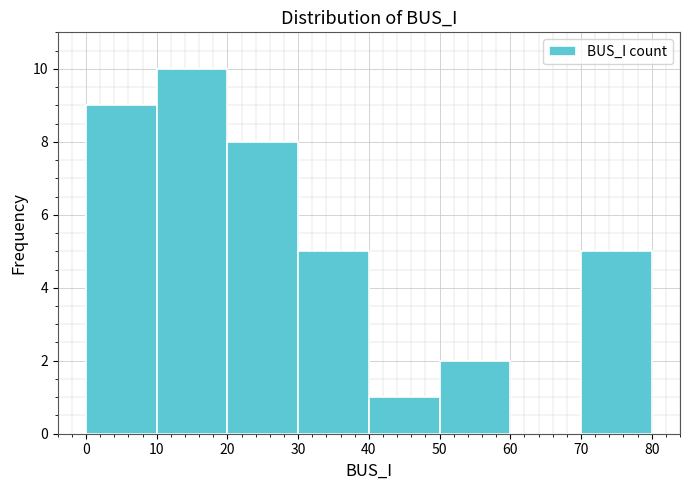

How tall is the bar that spans 50 to 60 on the x-axis? The values are not printed on the chart, so give them approximately, as read against the axis.

2